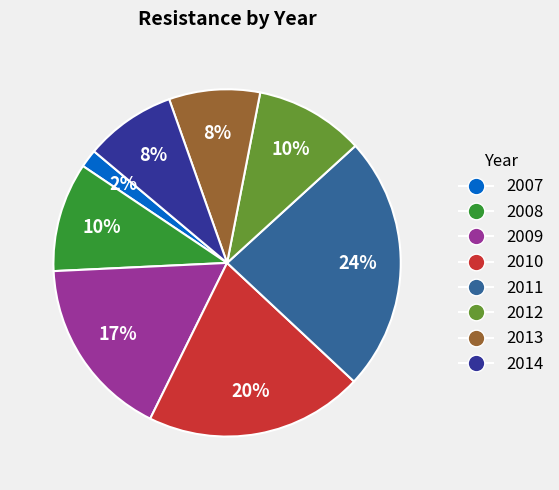

To the nearest percent, what is the difference between the largest and smallest slice percentages?

22%